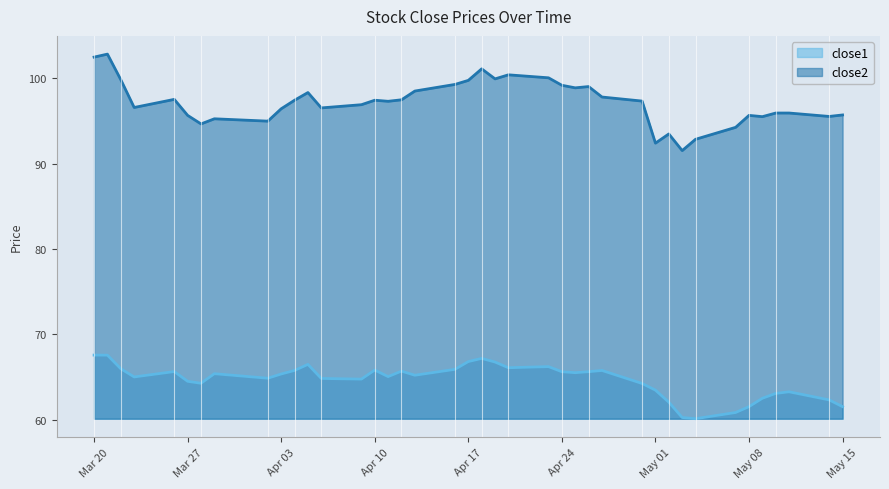

At which category is the sum across all series the highest?

2018-03-21